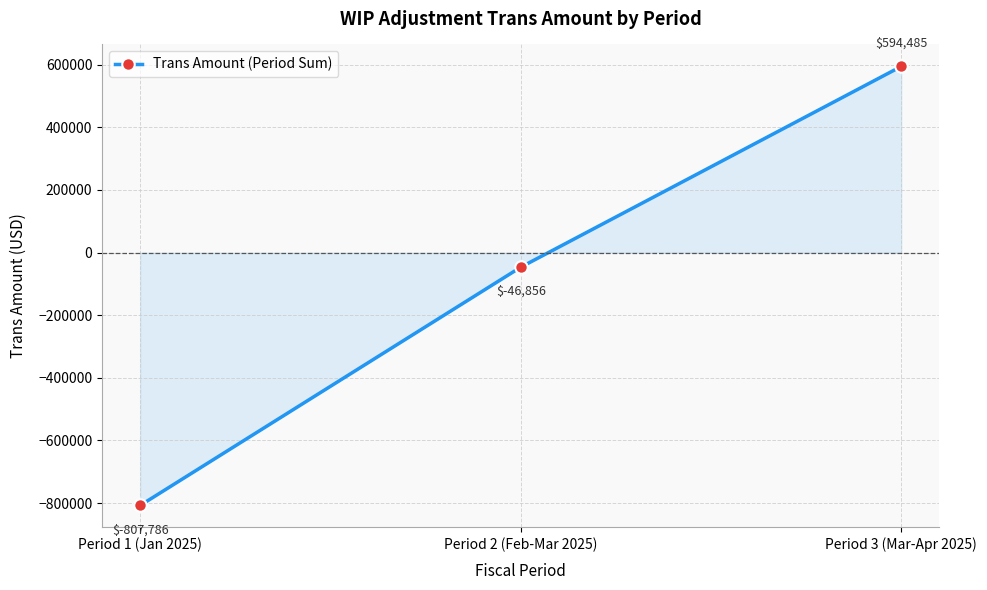

What is the label of the 3rd point from the left?

Period 3 (Mar-Apr 2025)